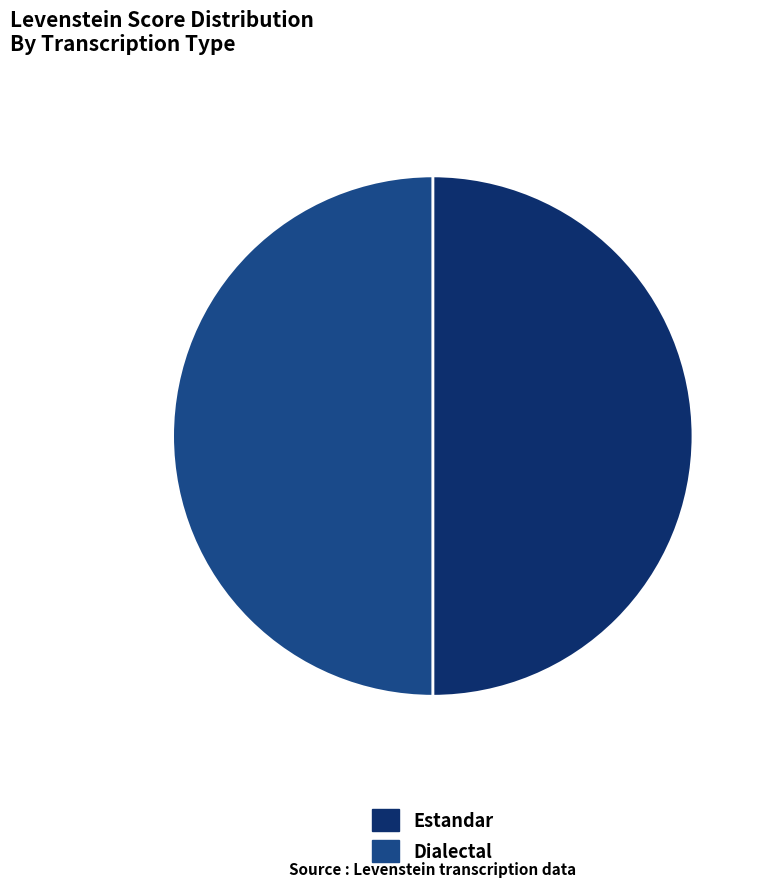

Approximately how many times larger is the value at Dialectal compared to Estandar?

1.0